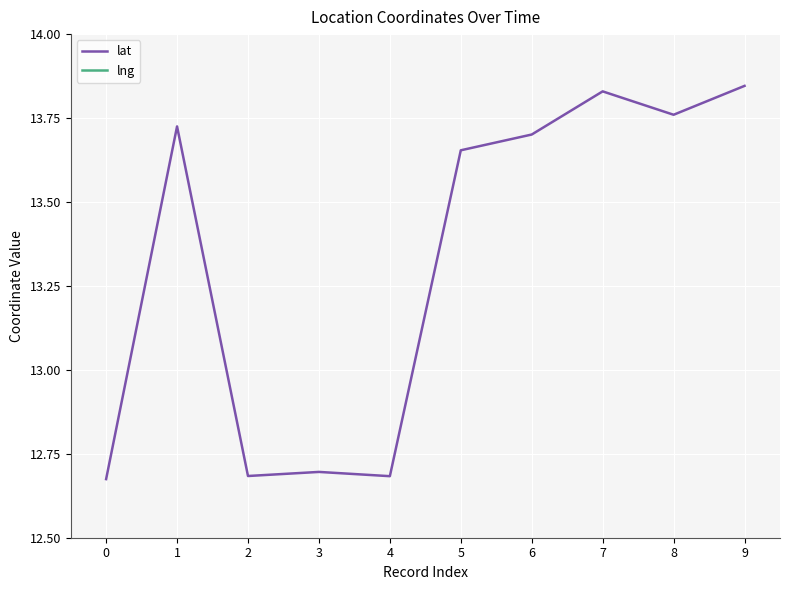

What is the highest value of the lat series?

13.8